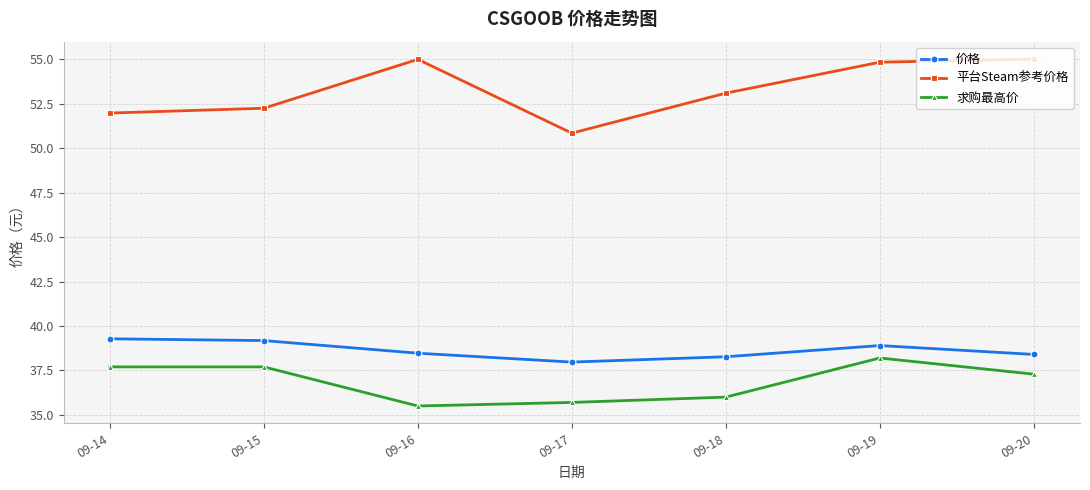

Is this an area chart (filled region under the line)?

No